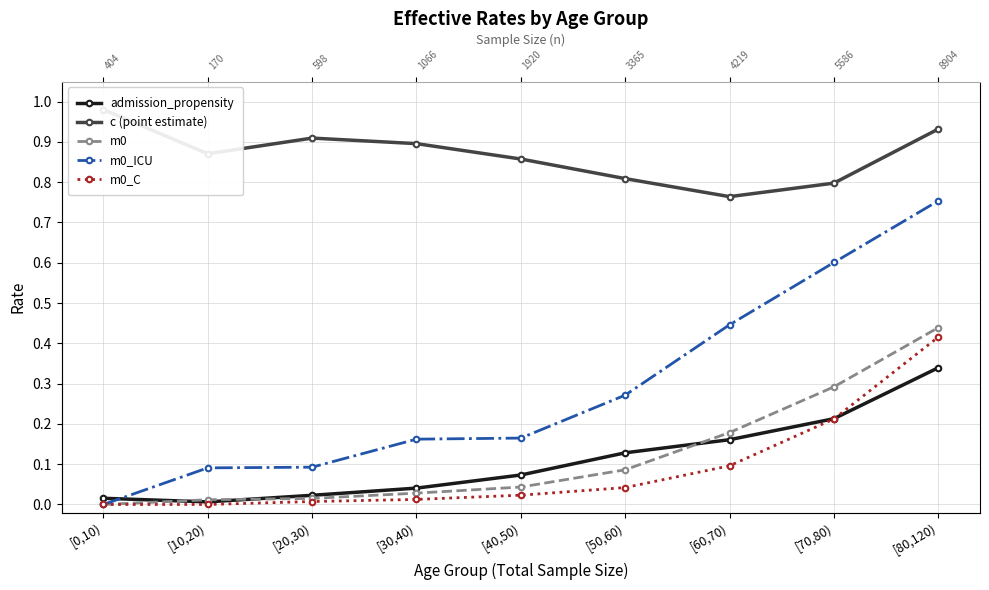

The c (point estimate) series shows 0.4 at [80,120). True or false?

False